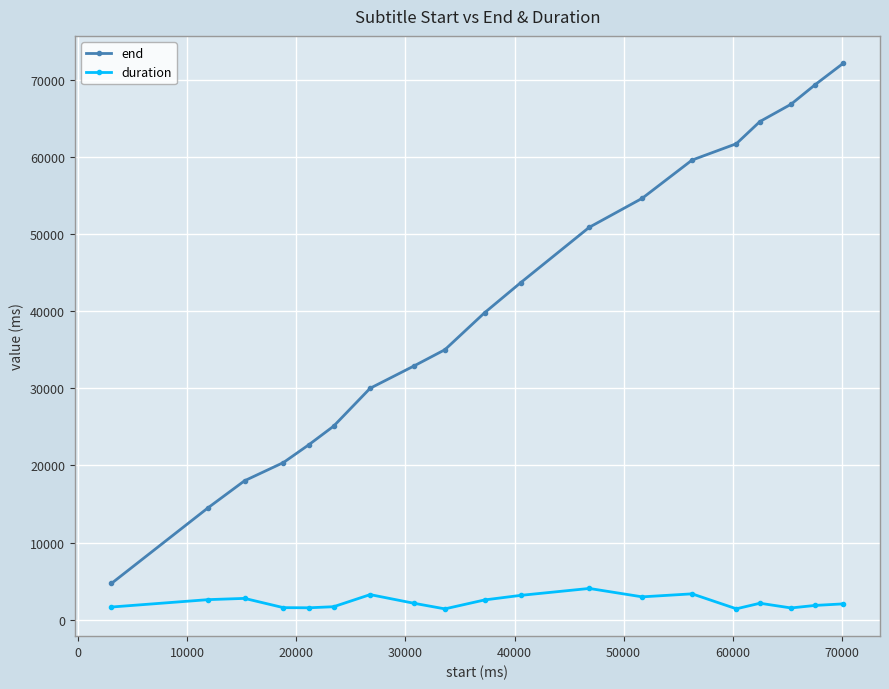

What is the difference between the second highest and minimum values in the end series?

64720